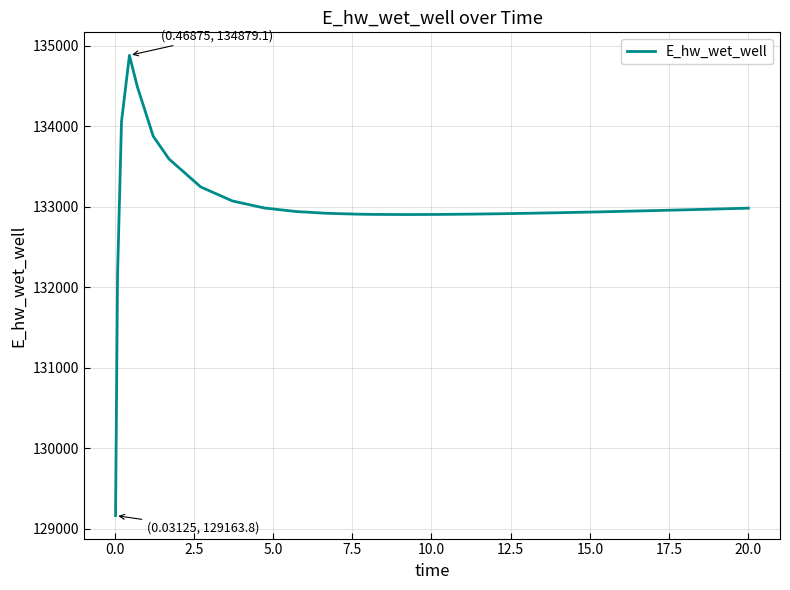

What is the sum of all values?

3458385.0